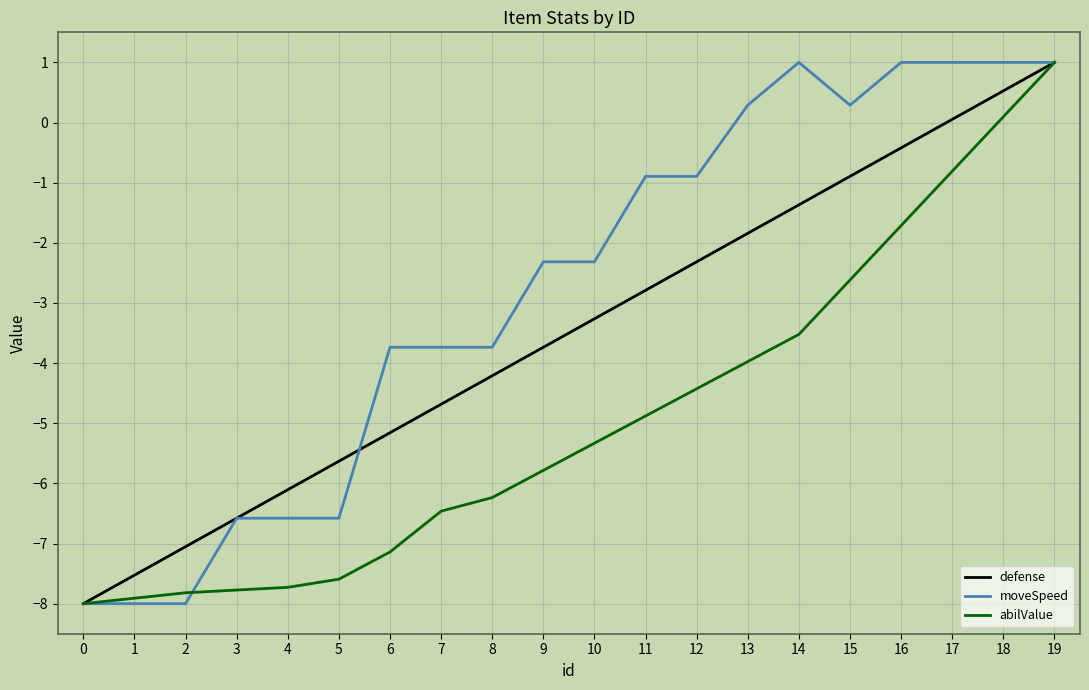

Does the chart have visible grid lines?

Yes